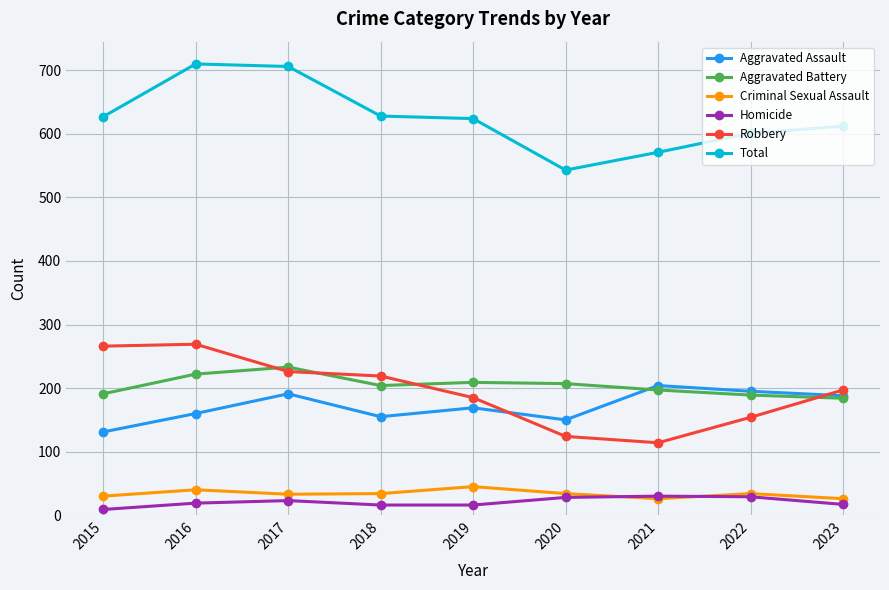

True or false: Aggravated Assault and Criminal Sexual Assault intersect in this chart.

False